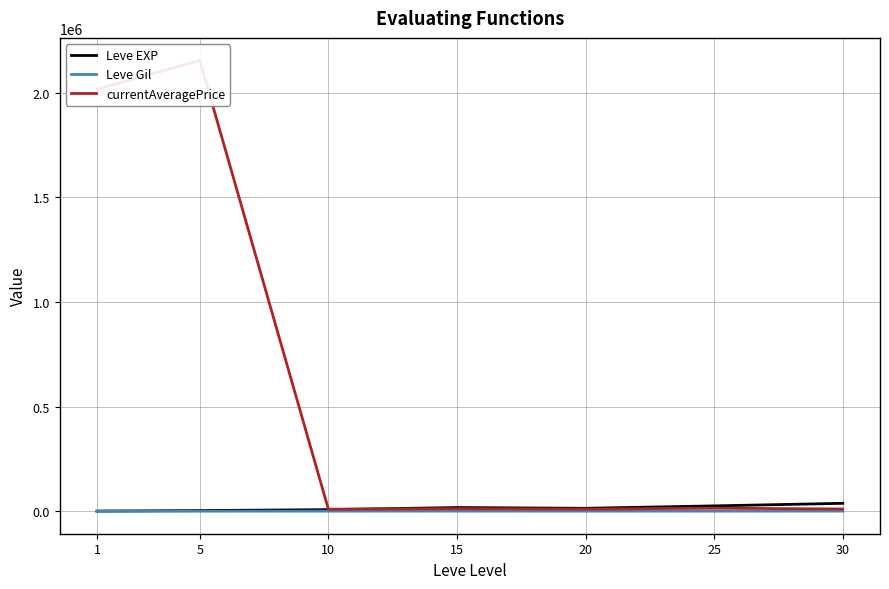

At which label is currentAveragePrice closest to 1082140?

1